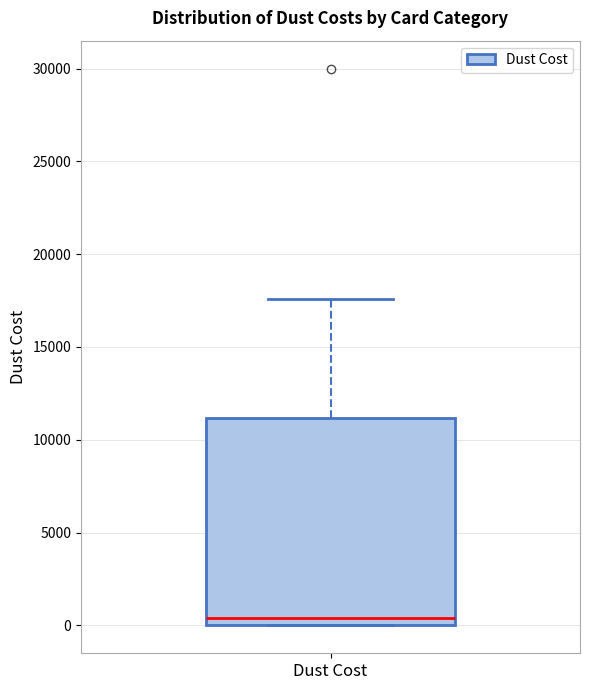

Transcribe this box plot: give where the median line is, the range the box spans, and where the two whiskers end, as read against the y-axis. The values are not printed on the chart, so give them approximately, as read against the axis.

median 500, box 0 to 11000, whiskers 0 to 17500